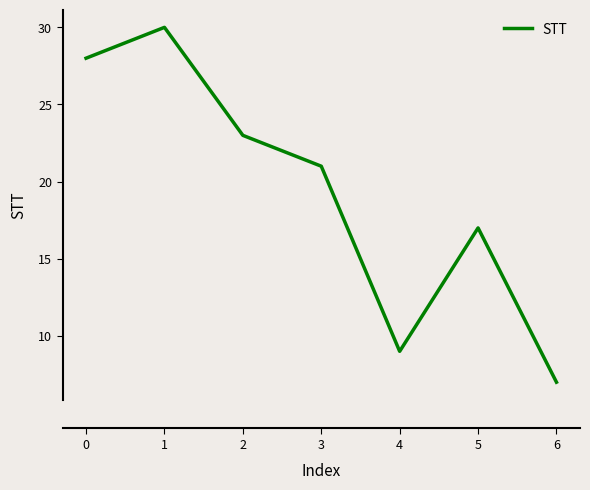

Reading right to left, list all the values displayed in this chart.

7	17	9	21	23	30	28